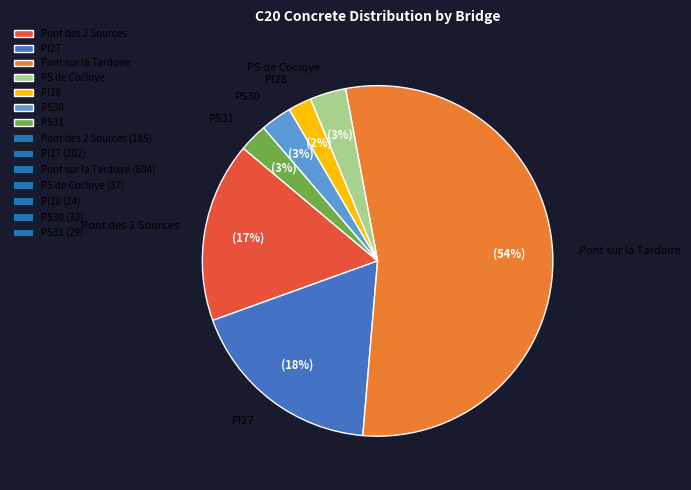

What is the majority slice?

Pont sur la Tardoire